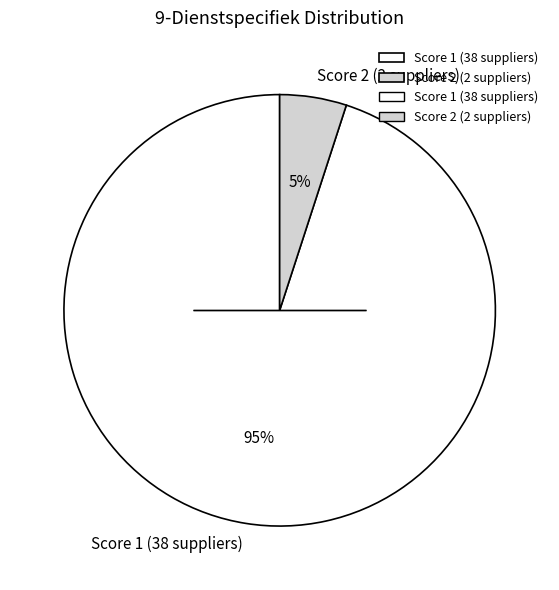

How many slices are in this pie chart?

2